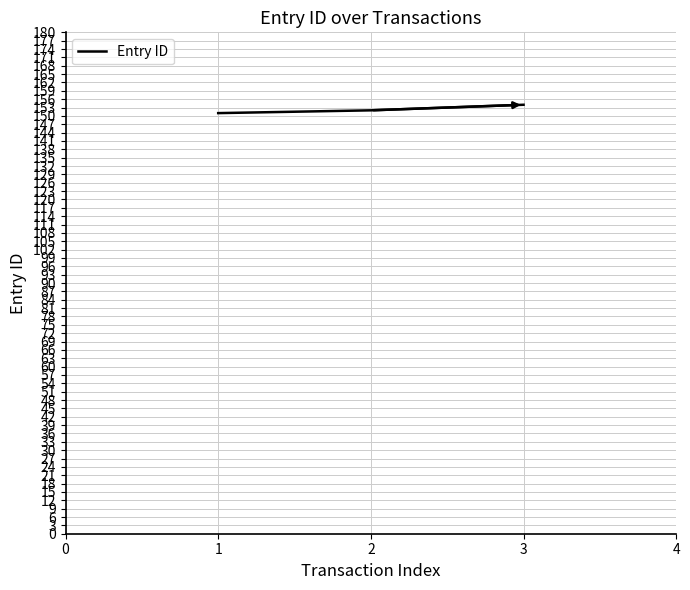

What is the sum of the values at 2 and 1?

303